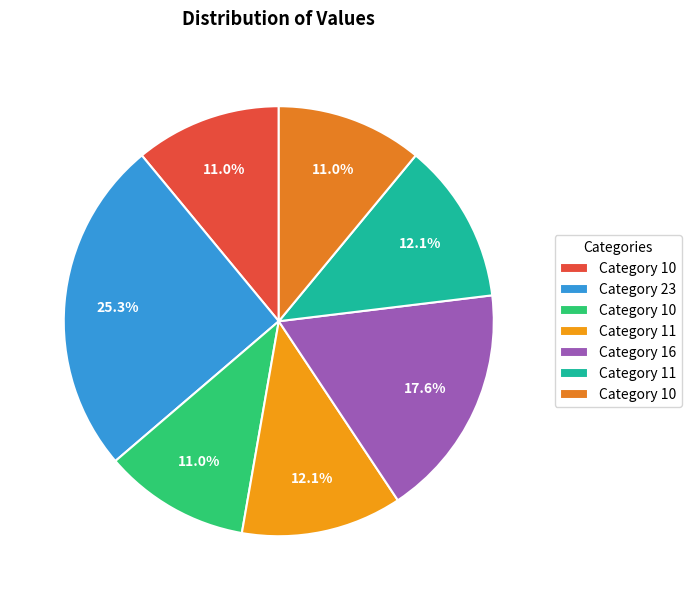

How many slices are in this pie chart?

7